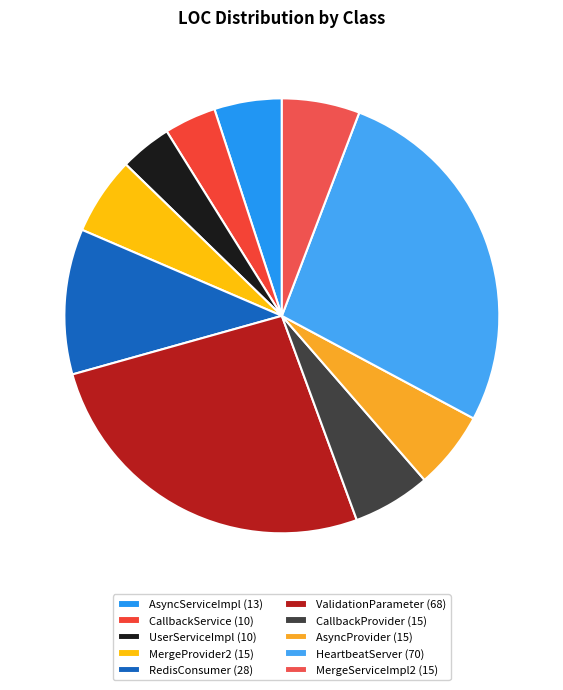

Count the number of slices in the pie.

10